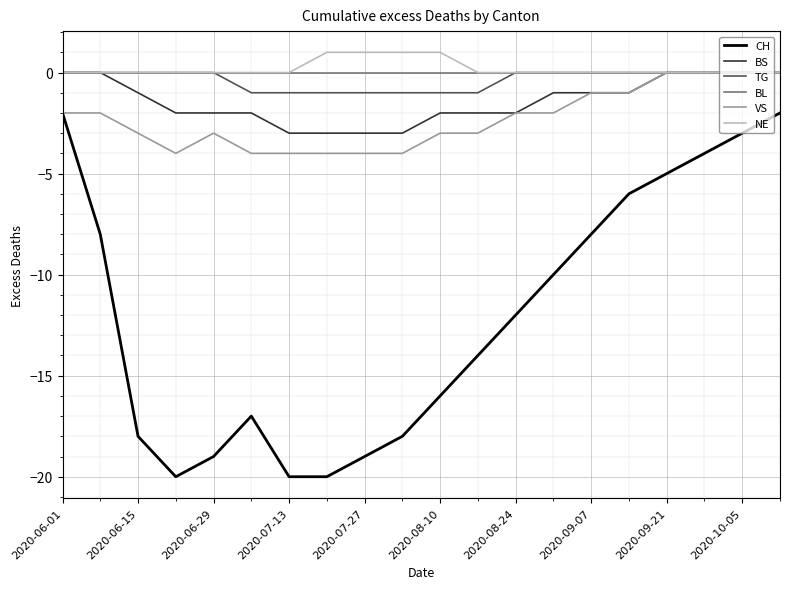

Which series has the largest range (max minus min)?

CH